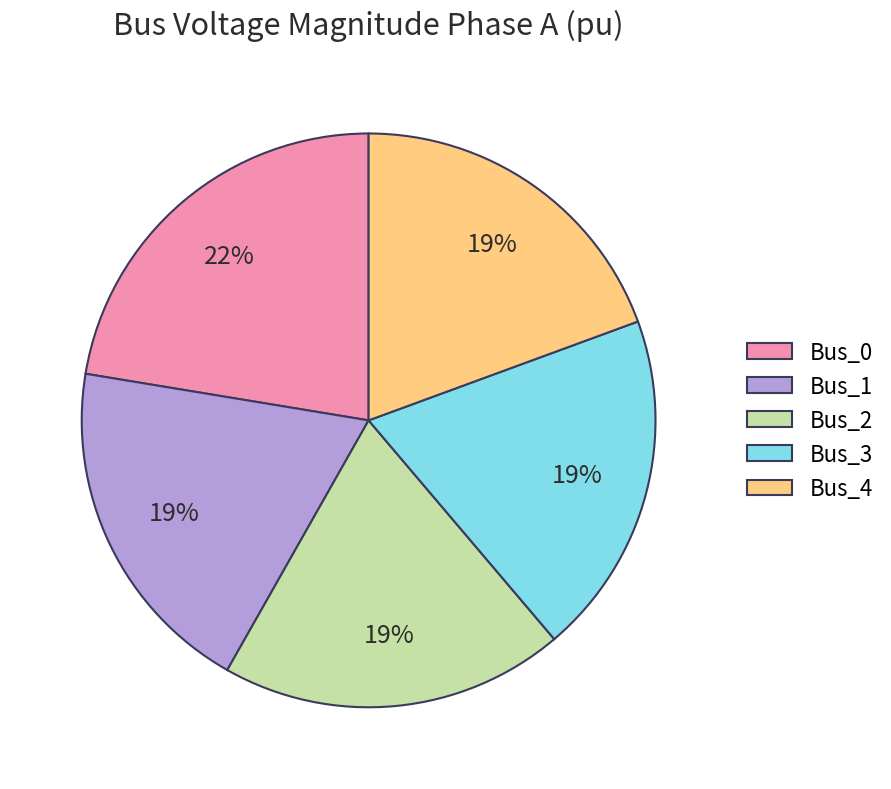

Is there a majority slice in this chart?

No